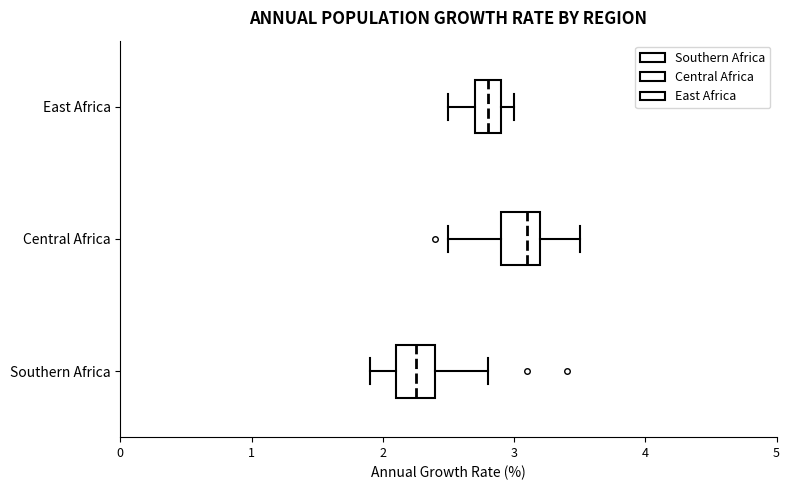

Where is the right edge of the box for Central Africa on the x-axis? The values are not printed on the chart, so give them approximately, as read against the axis.

3.2